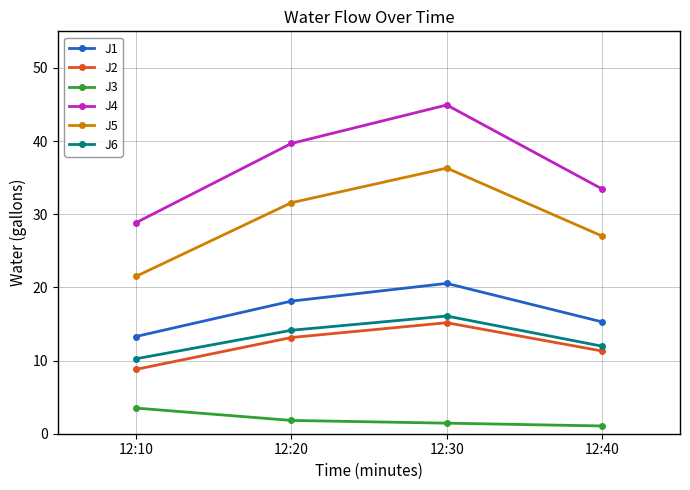

Reading left to right, transcribe all the data shown in this chart.

J1: 13.3	18.1	20.5	15.3
J2: 8.8	13.1	15.2	11.3
J3: 3.5	1.8	1.4	1.1
J4: 28.8	39.7	44.9	33.4
J5: 21.5	31.6	36.3	27.0
J6: 10.2	14.1	16.1	12.0